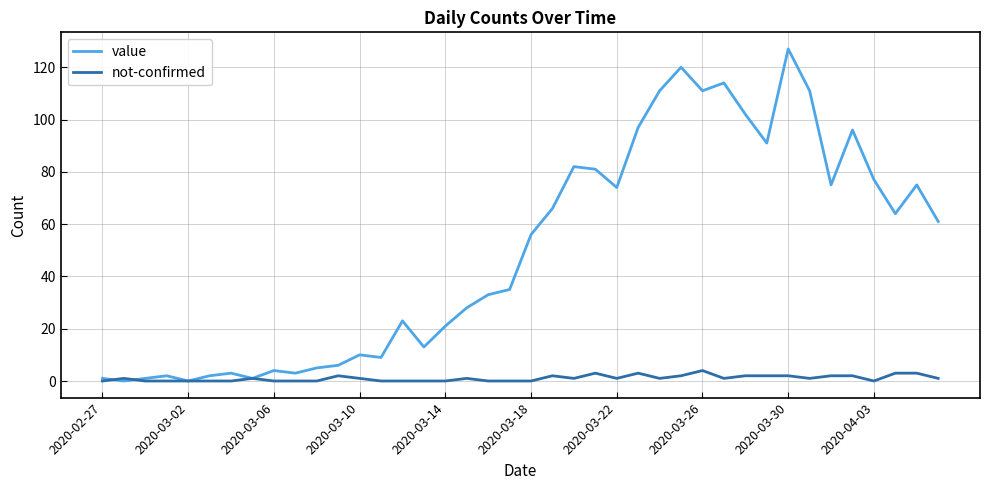

What are all the series names shown in the legend?

value, not-confirmed